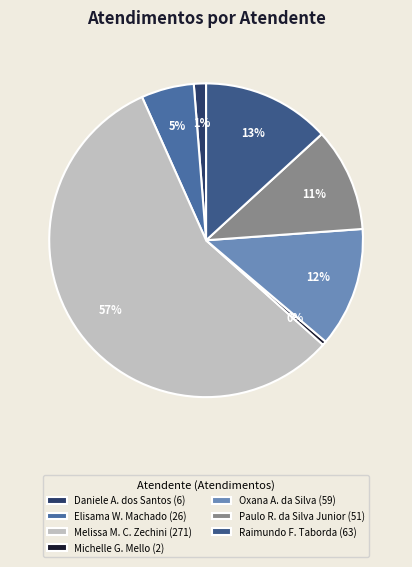

Count the number of slices in the pie.

7